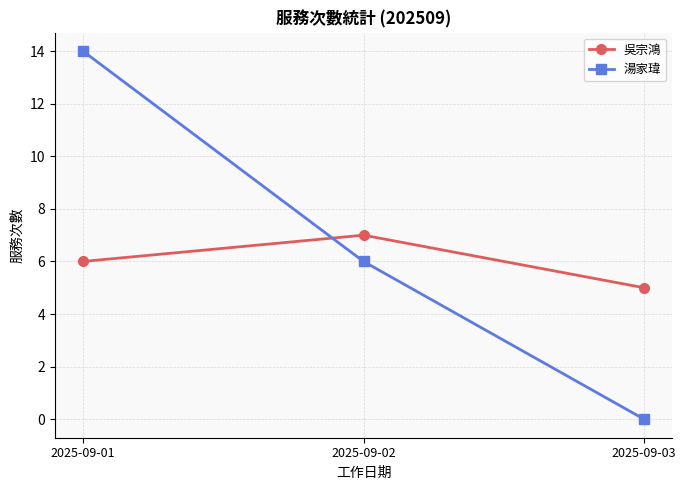

Which series has the largest range (max minus min)?

湯家瑋